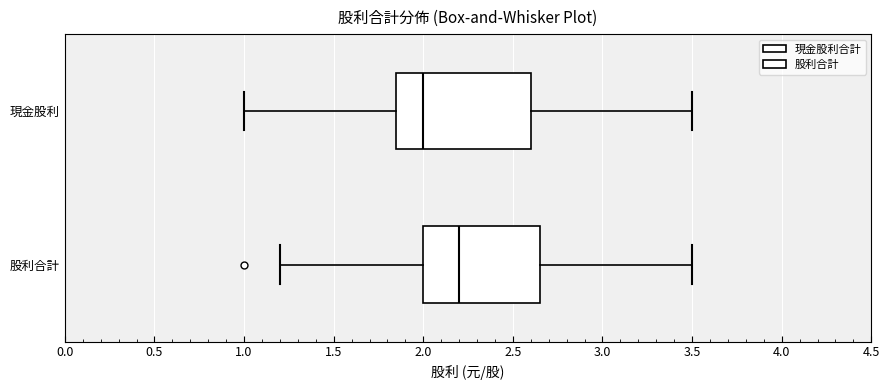

Reading bottom to top, read every box against the x-axis: the position of its median line, the range the box covers, and the ends of its whiskers. The values are not printed on the chart, so give them approximately, as read against the axis.

股利合計: median 2.20, box 2.00 to 2.65, whiskers 1.20 to 3.50
現金股利: median 2.00, box 1.85 to 2.60, whiskers 1.00 to 3.50